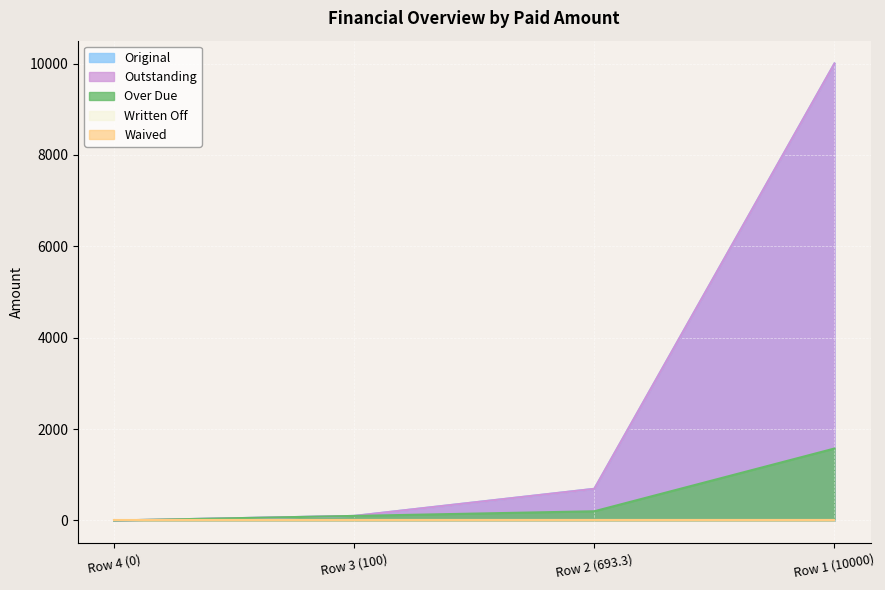

What are all the series names shown in the legend?

Original, Outstanding, Over Due, Written Off, Waived